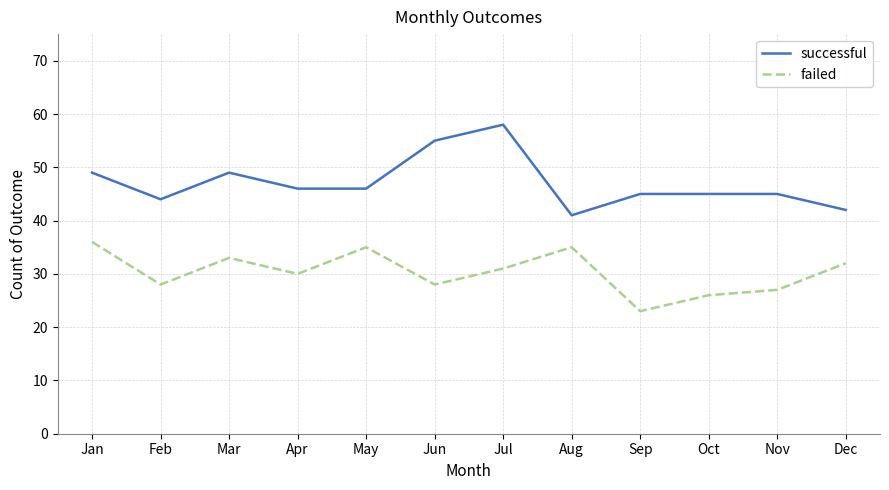

What is the sum of all failed values?

364